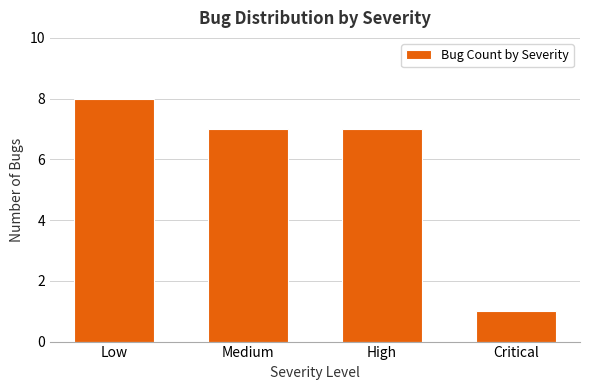

Reading left to right, what are all the values shown in this chart?

8	7	7	1